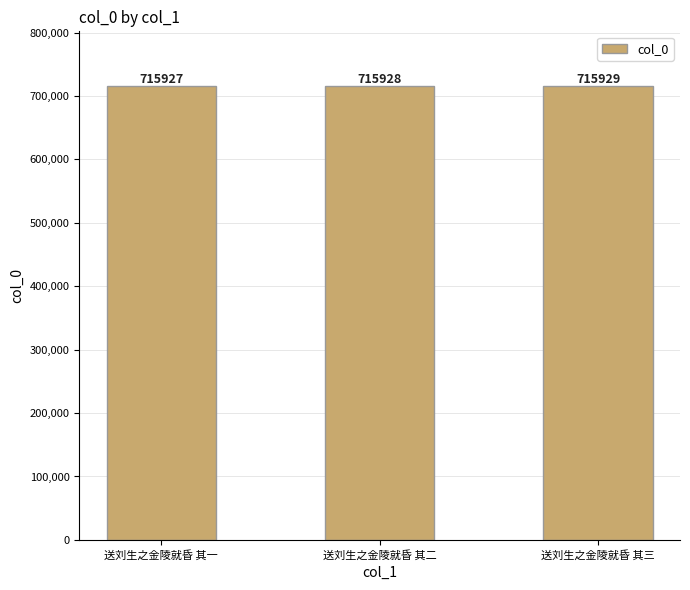

List the labels in order of value, smallest first.

送刘生之金陵就昏 其一, 送刘生之金陵就昏 其二, 送刘生之金陵就昏 其三